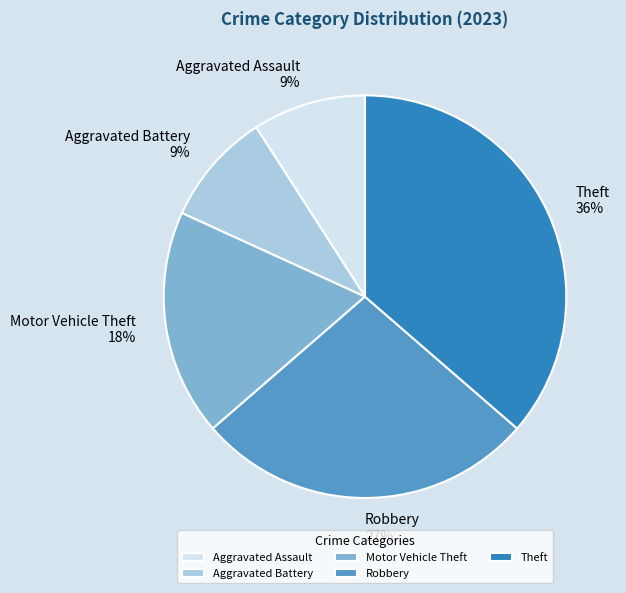

To the nearest percent, what percentage of the pie is Robbery?

27%